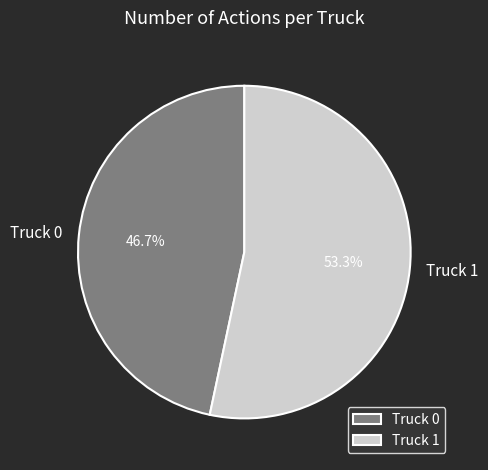

What is the ratio of the value at Truck 0 to the value at Truck 1?

0.9